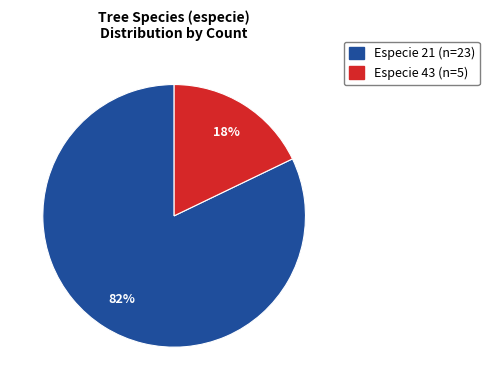

To the nearest percent, what is the average slice percentage?

50%